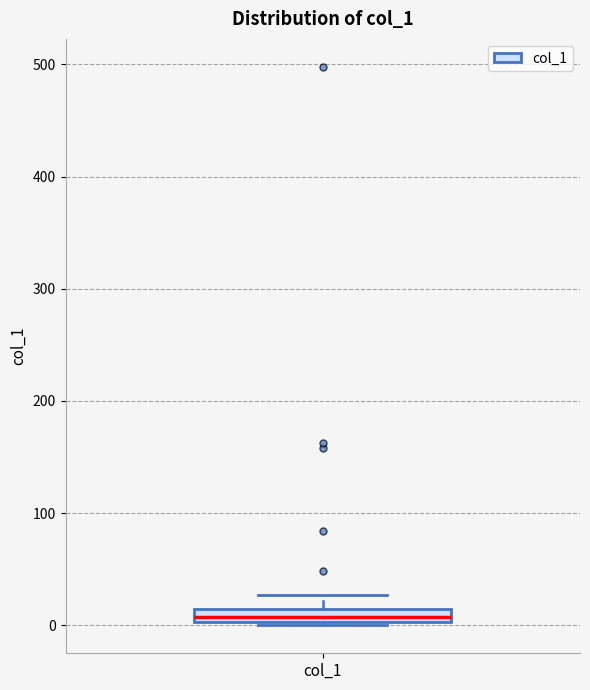

Where is the lower edge of the box for col_1 on the y-axis? The values are not printed on the chart, so give them approximately, as read against the axis.

0